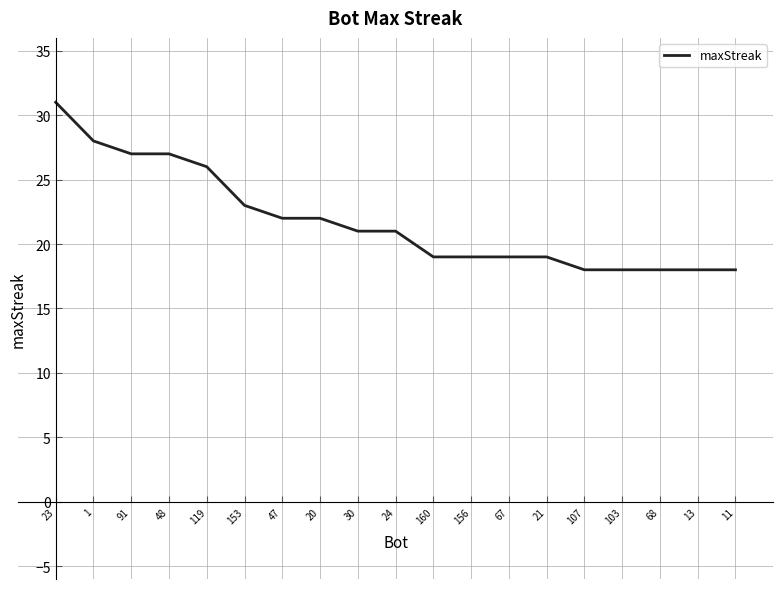

Reading left to right, extract all data points from this chart.

23=31	1=28	91=27	48=27	119=26	153=23	47=22	20=22	30=21	24=21	160=19	156=19	67=19	21=19	107=18	103=18	68=18	13=18	11=18